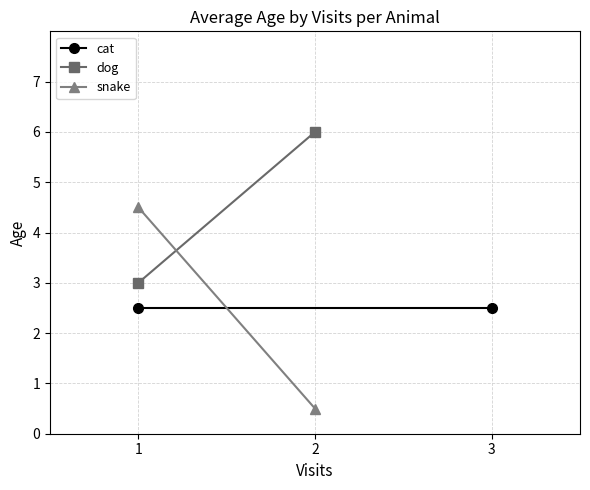

Rank the series at 2 from lowest to highest value.

snake, cat, dog